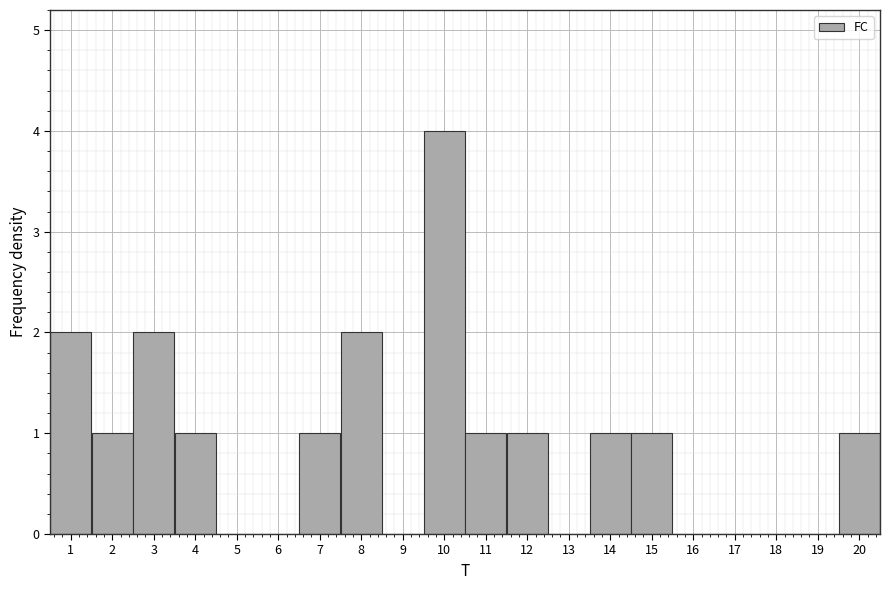

What is the height of the bar covering 0.5 to 1.5 on the x-axis? The values are not printed on the chart, so give them approximately, as read against the axis.

2